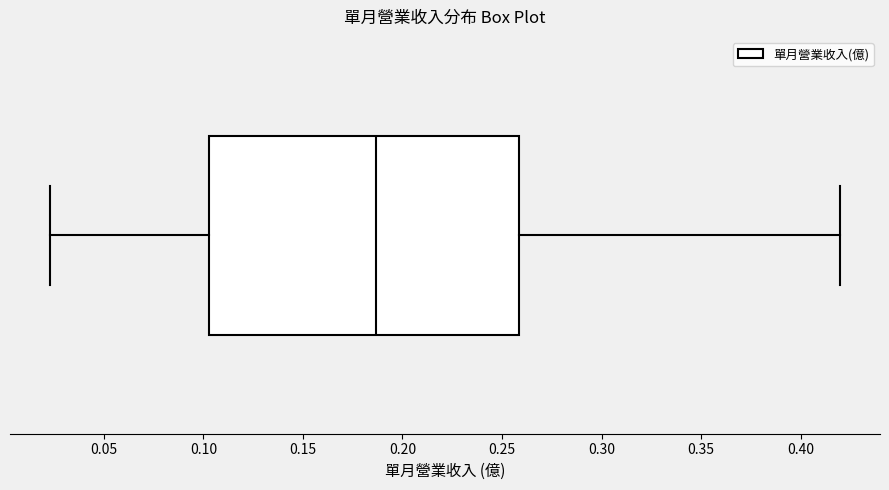

Where does the right whisker of the box end on the x-axis? The values are not printed on the chart, so give them approximately, as read against the axis.

0.420